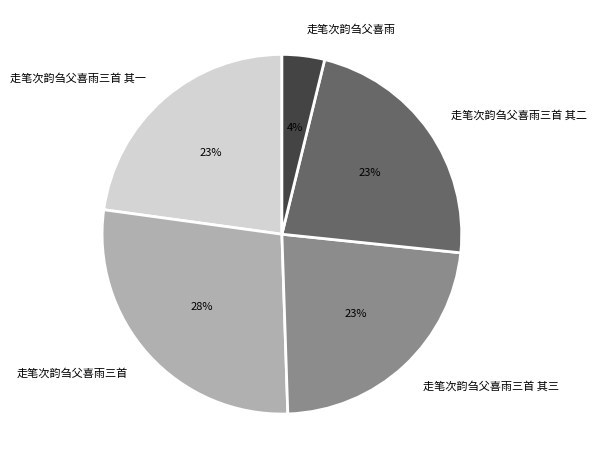

Which has a higher value, 走笔次韵刍父喜雨三首 or 走笔次韵刍父喜雨?

走笔次韵刍父喜雨三首